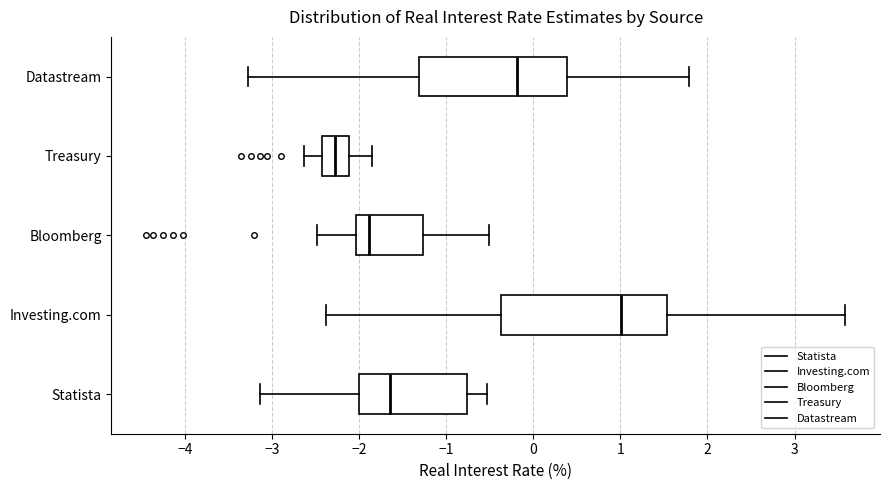

Comparing the boxes themselves (not the whiskers), which one is the widest?

Investing.com